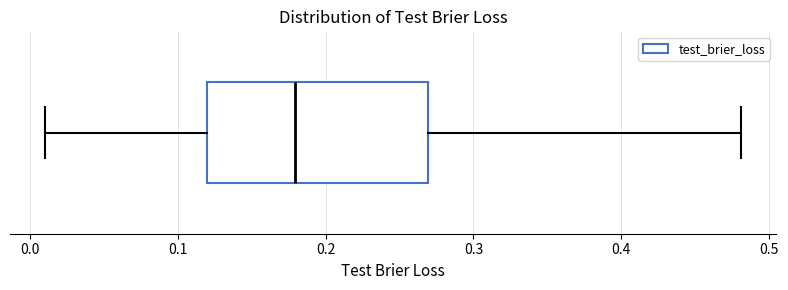

Where is the left edge of the box on the x-axis? The values are not printed on the chart, so give them approximately, as read against the axis.

0.12